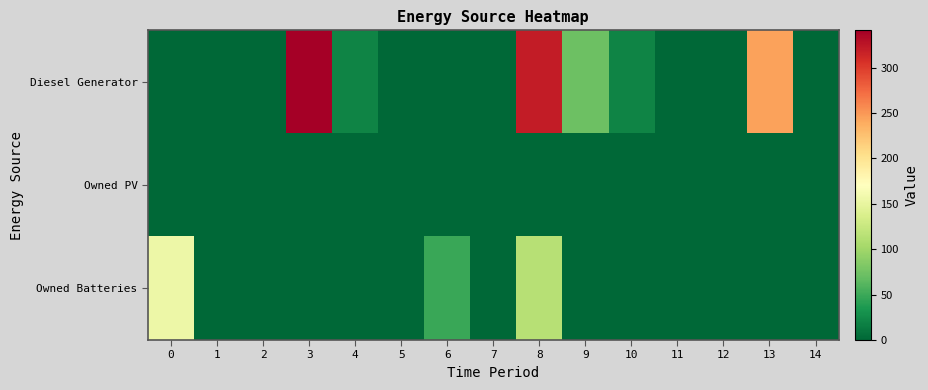

Reading right to left, extract all data points from this chart.

Diesel Generator: 14=0	13=245	12=0	11=0	10=20	9=72	8=320	7=0	6=0	5=0	4=20	3=341	2=0	1=0	0=0
Owned PV: 14=0	13=0	12=0	11=0	10=0	9=0	8=0	7=0	6=0	5=0	4=0	3=0	2=0	1=0	0=0
Owned Batteries: 14=0	13=0	12=0	11=0	10=0	9=0	8=114	7=0	6=48	5=0	4=0	3=0	2=0	1=0	0=155